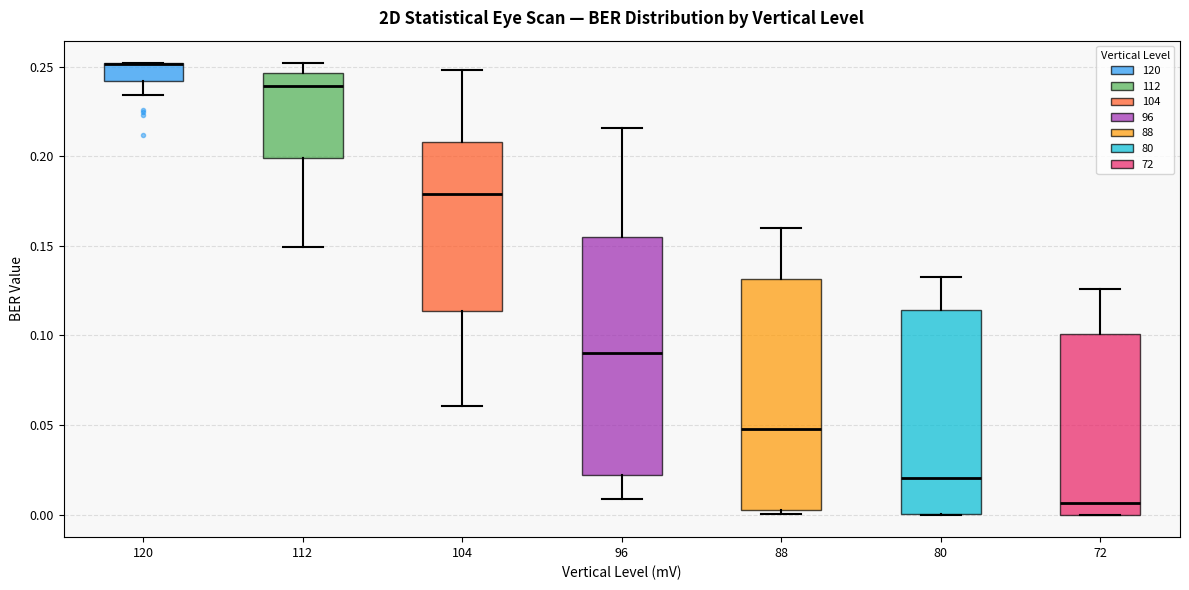

Where does the upper whisker of the box at x = 112 end on the y-axis? The values are not printed on the chart, so give them approximately, as read against the axis.

0.250